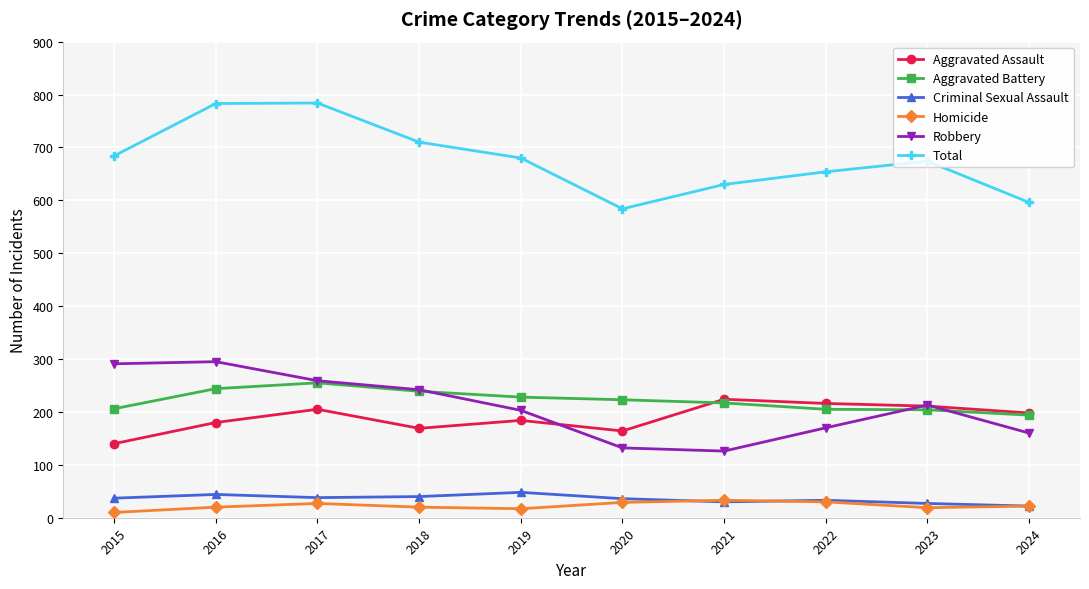

What is the greatest value displayed?

784